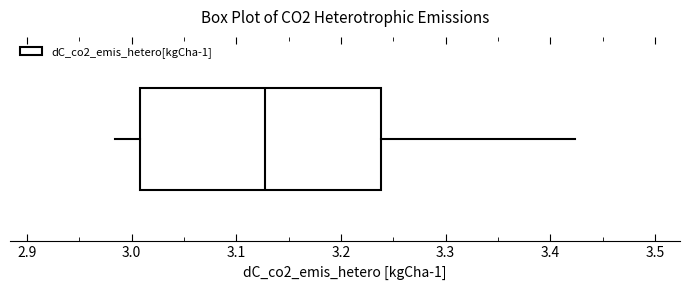

Read this box plot against the x-axis: the position of the median line, the range covered by the box, and the ends of both whiskers. The values are not printed on the chart, so give them approximately, as read against the axis.

median 3.13, box 3.01 to 3.24, whiskers 2.98 to 3.42